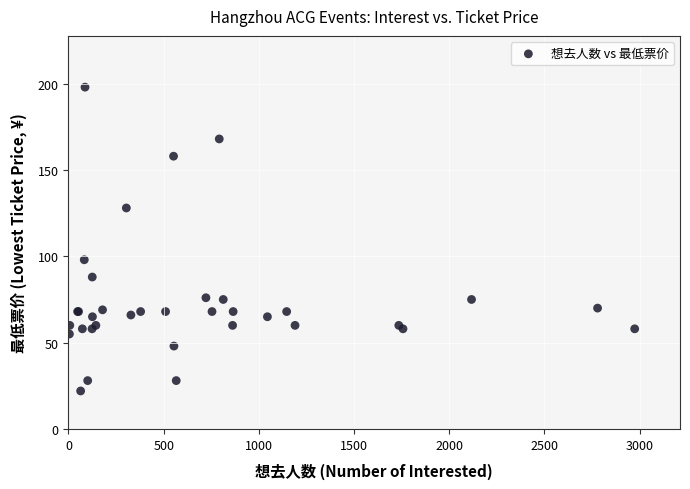

What Y value in the scatter plot is closest to 110?

98